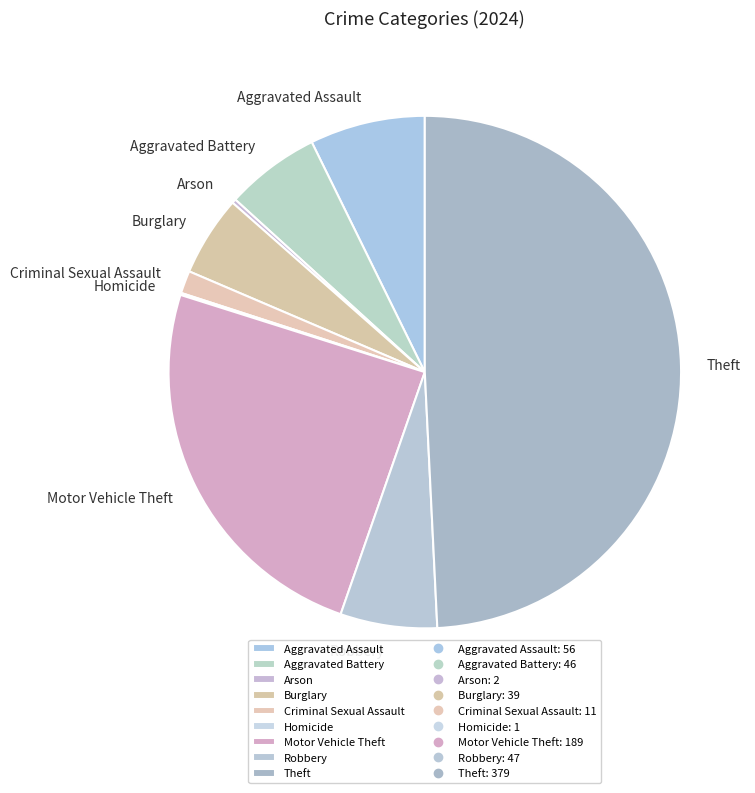

Does Aggravated Battery represent more than half of the total?

No